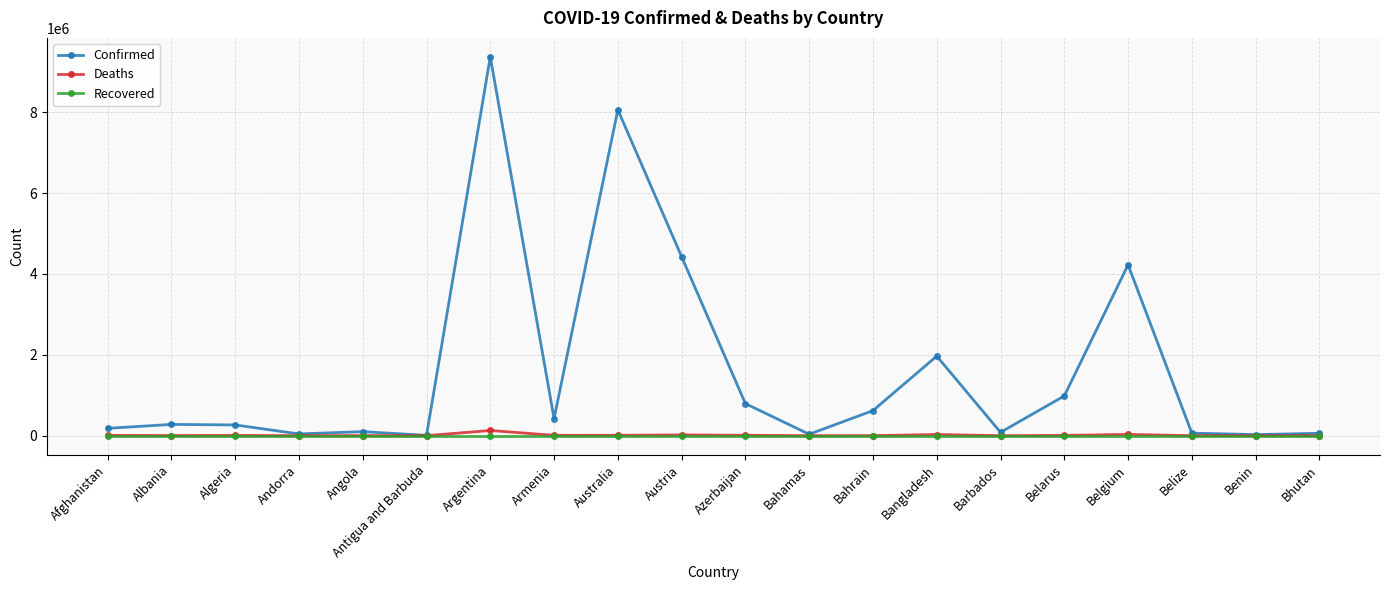

What is the value of the Confirmed point at the 16th from the left?

982867